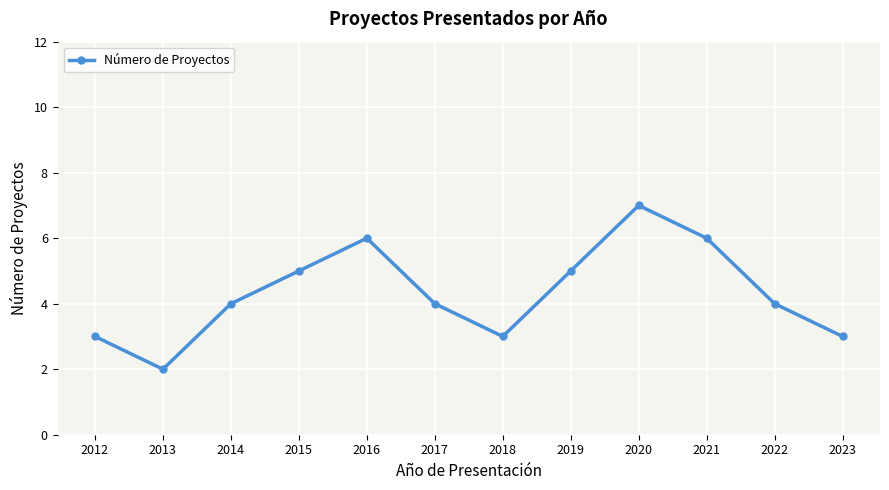

What value does the data have at 2019?

5